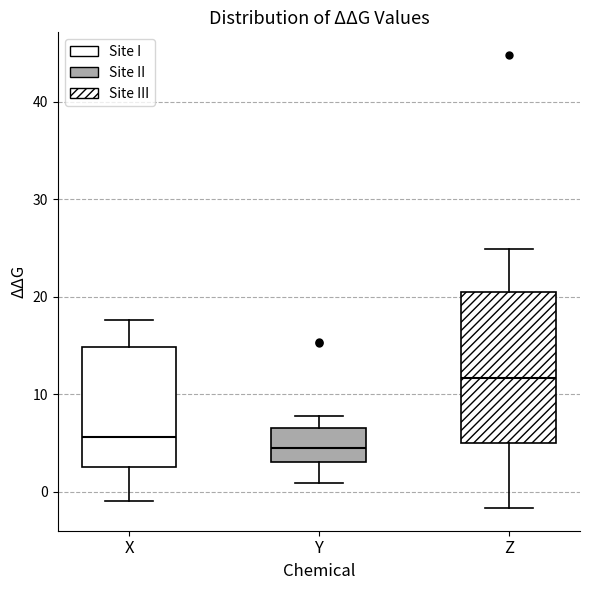

Reading left to right, read every box against the y-axis: the position of its median line, the range the box covers, and the ends of its whiskers. The values are not printed on the chart, so give them approximately, as read against the axis.

X: median 6, box 3 to 15, whiskers -1 to 18
Y: median 5, box 3 to 7, whiskers 1 to 8
Z: median 12, box 5 to 21, whiskers -2 to 25